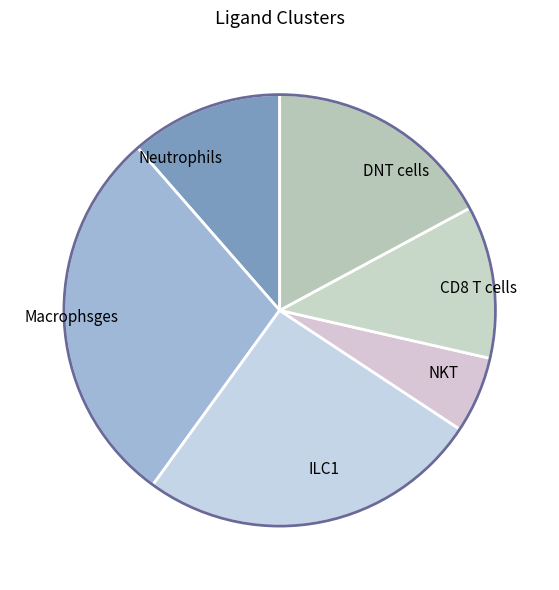

How many segments does this pie chart have?

6